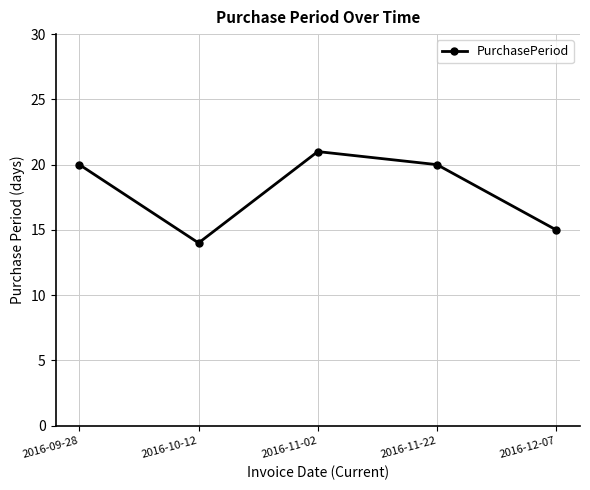

How many data points does each series have?

5